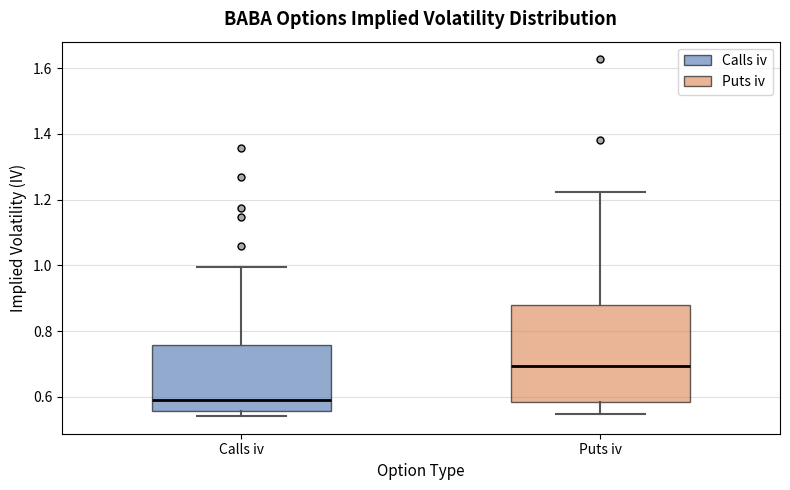

Which box is the tallest, from its lower edge to its upper edge?

Puts iv